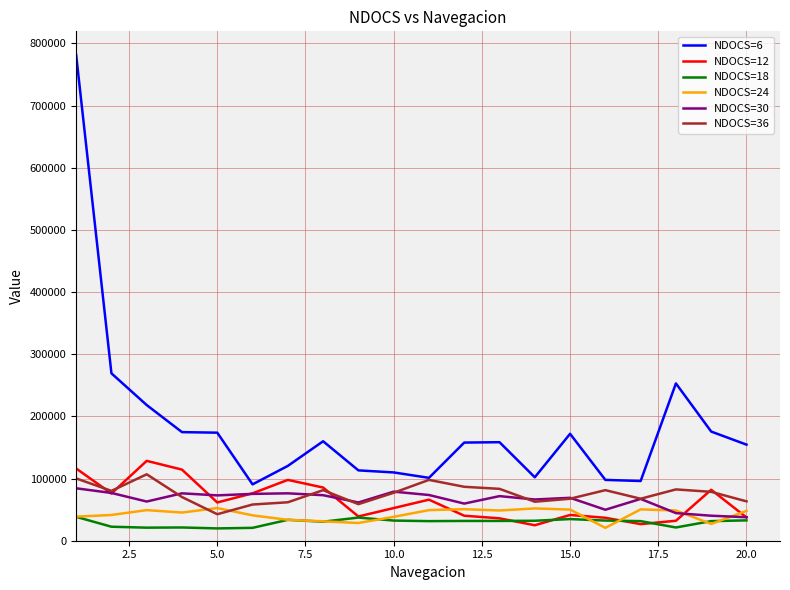

True or false: NDOCS=18 and NDOCS=36 cross at least once.

False